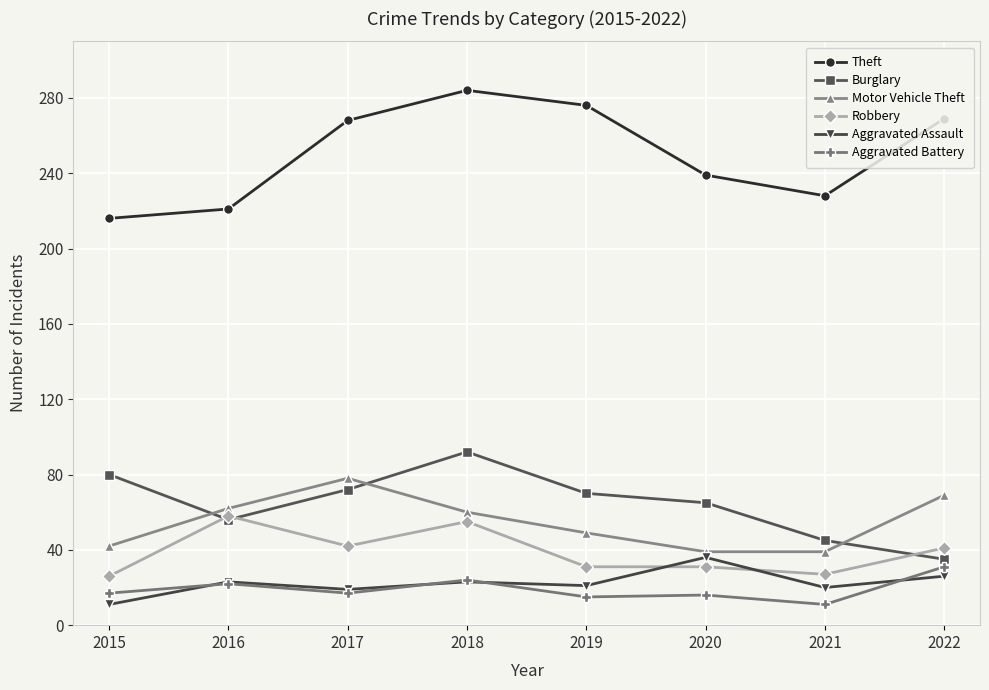

What is the value of the Motor Vehicle Theft point at the 7th from the left?

39